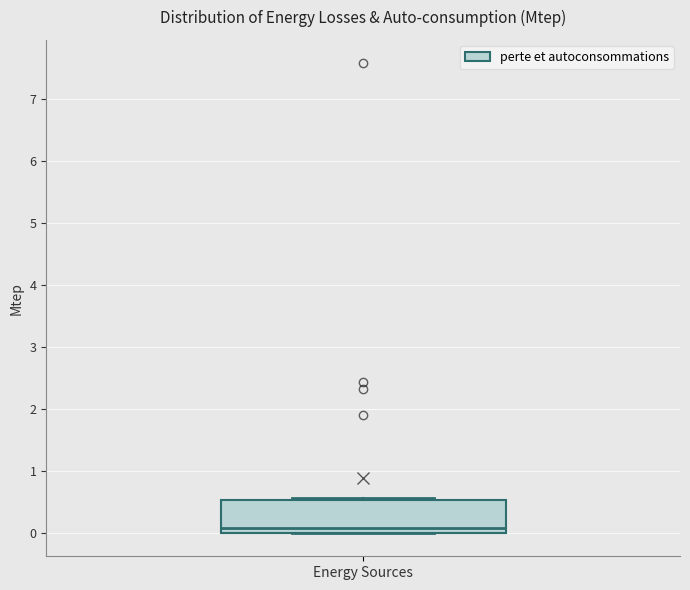

Transcribe this box plot: give where the median line is, the range the box spans, and where the two whiskers end, as read against the y-axis. The values are not printed on the chart, so give them approximately, as read against the axis.

median 0.1, box 0.0 to 0.5, whiskers 0.0 to 0.6